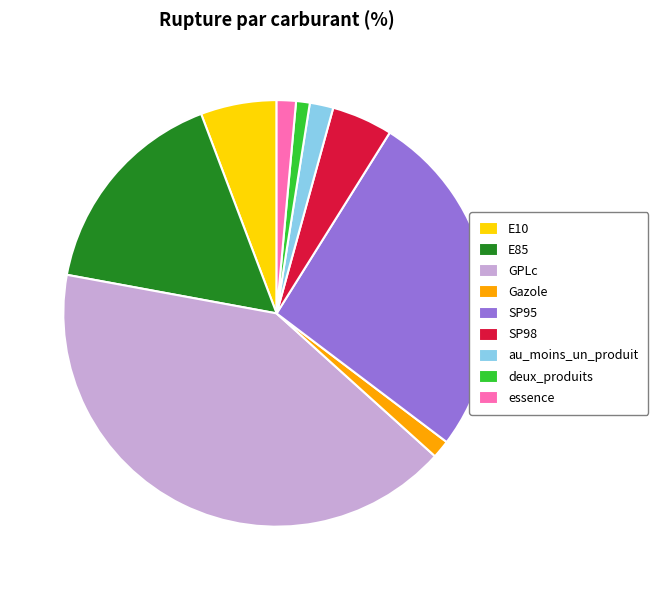

Does any single category account for the majority?

No